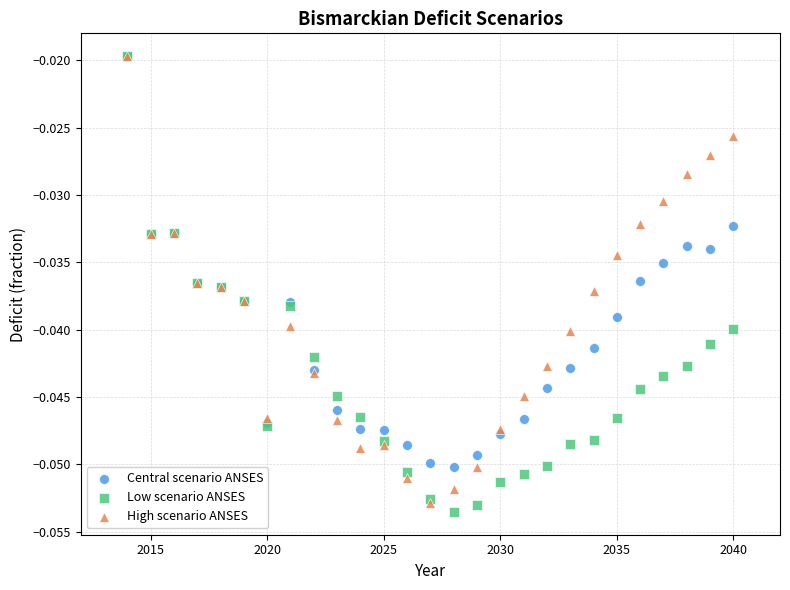

What are all the series names shown in the legend?

Central scenario ANSES, Low scenario ANSES, High scenario ANSES